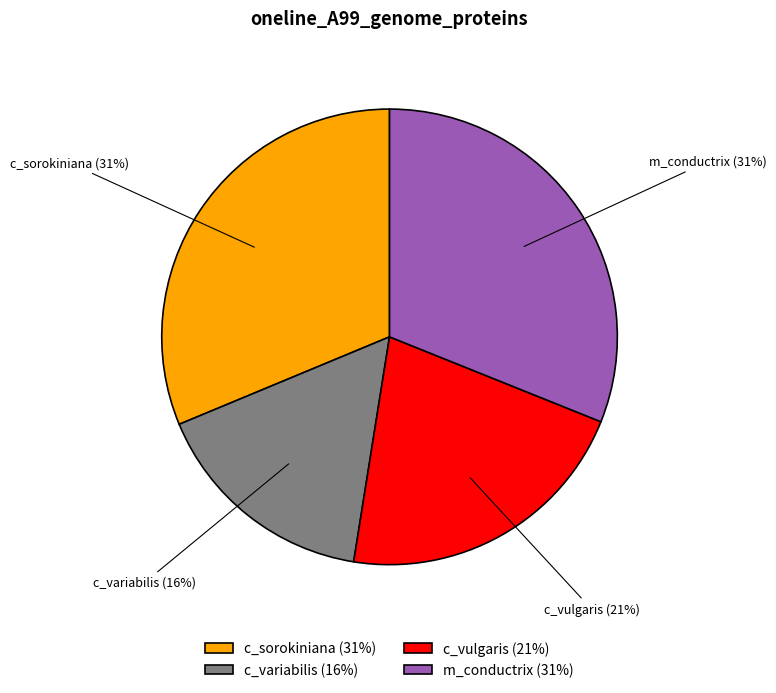

Is c_variabilis (16%) the majority of the pie?

No